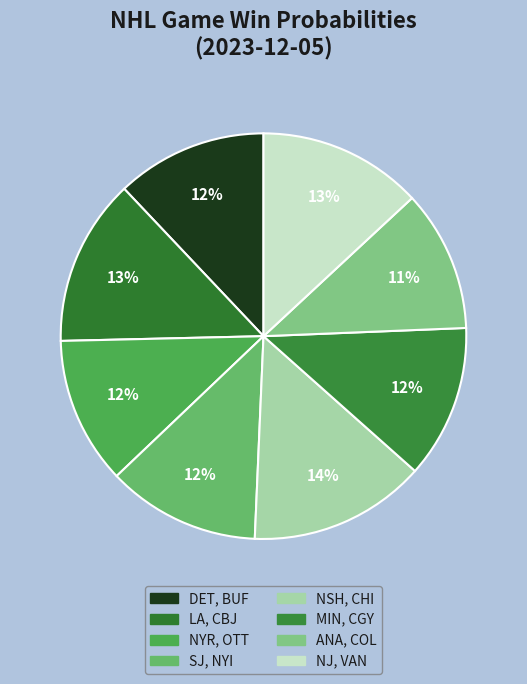

To the nearest percent, what is the average slice percentage?

12%